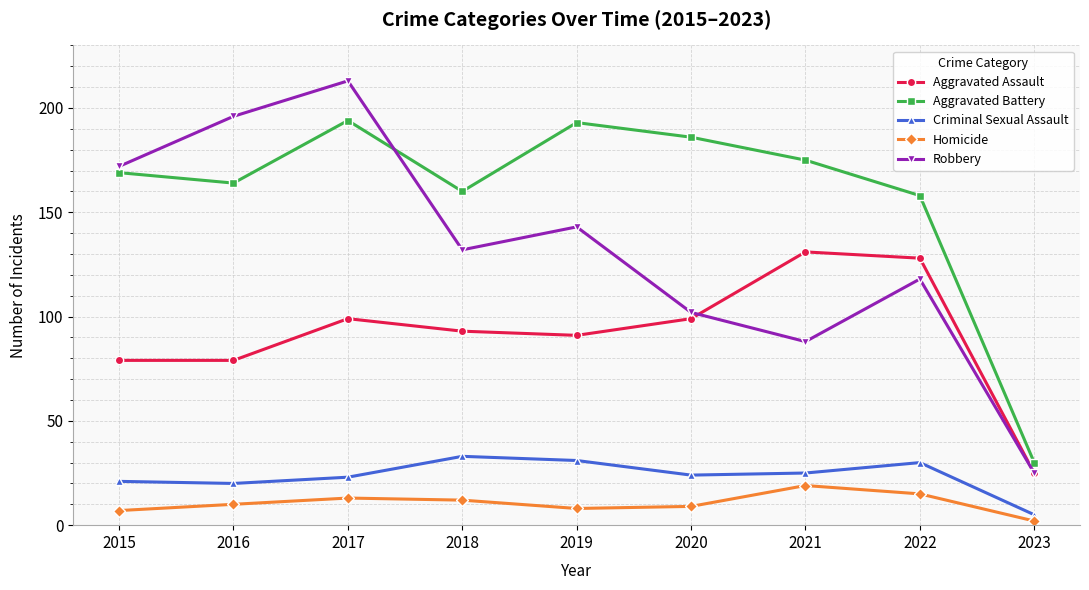

True or false: Criminal Sexual Assault has more than 2 points higher than both neighbors.

False